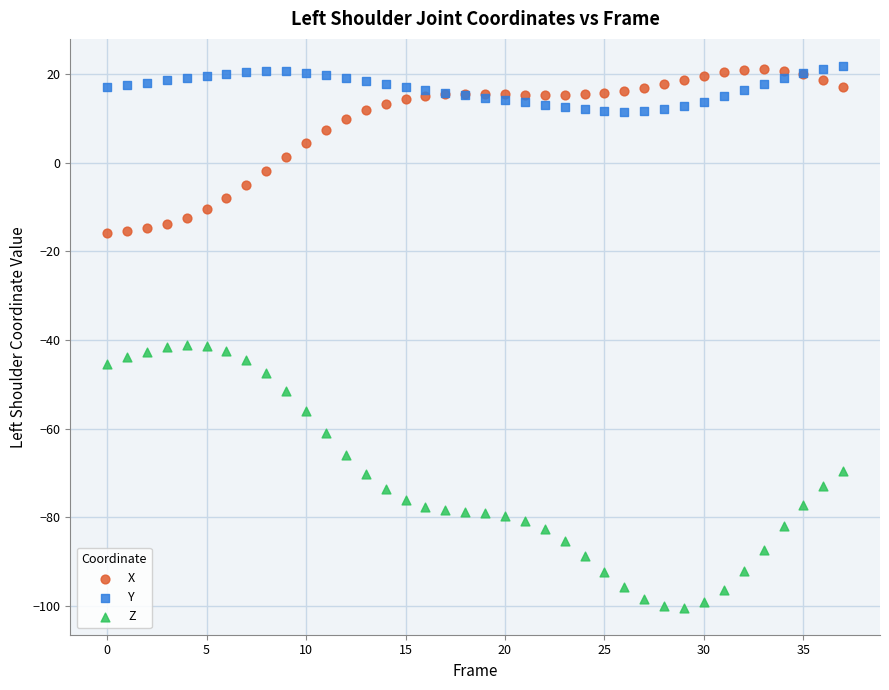

Which series has the widest spread of Y values?

Z